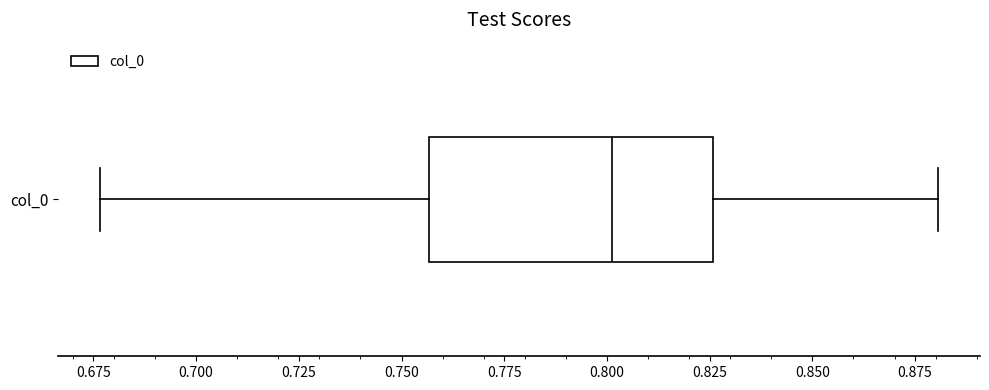

Transcribe this box plot: give where the median line is, the range the box spans, and where the two whiskers end, as read against the x-axis. The values are not printed on the chart, so give them approximately, as read against the axis.

median 0.800, box 0.755 to 0.825, whiskers 0.675 to 0.880